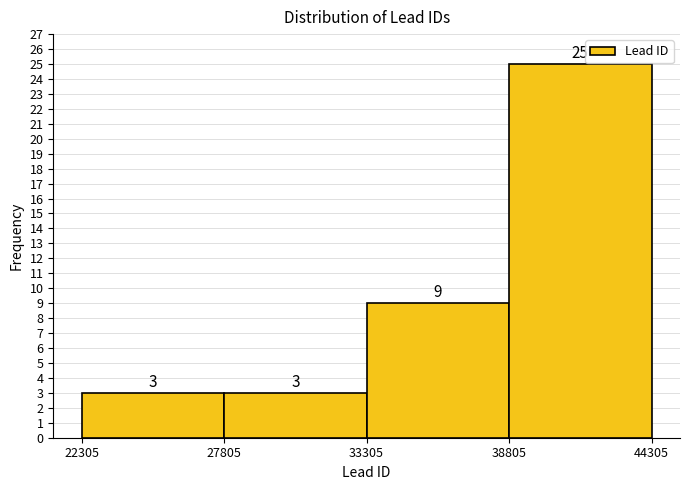

How tall is the bar that spans 22305 to 27805 on the x-axis?

3